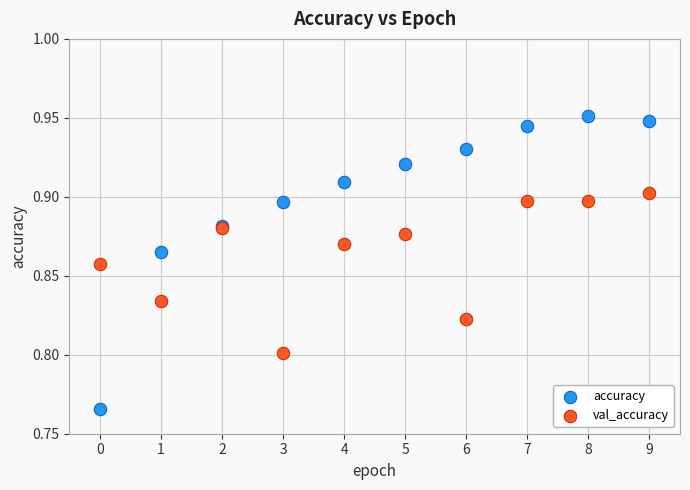

Which series reaches the minimum Y coordinate?

accuracy